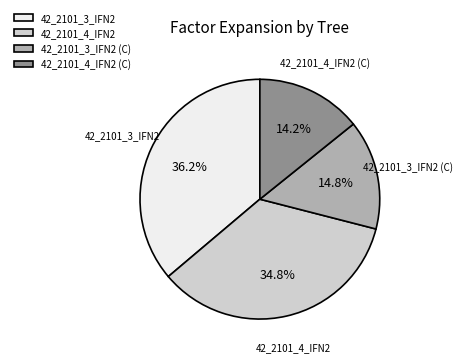

Is there a majority slice in this chart?

No